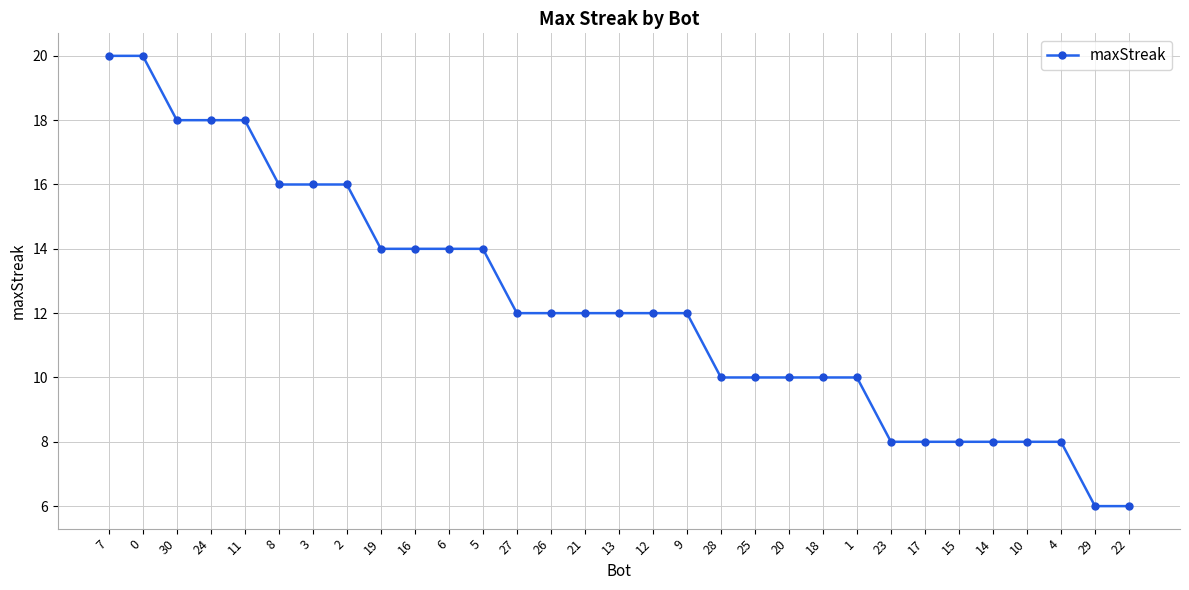

What is the sum of all values?

380